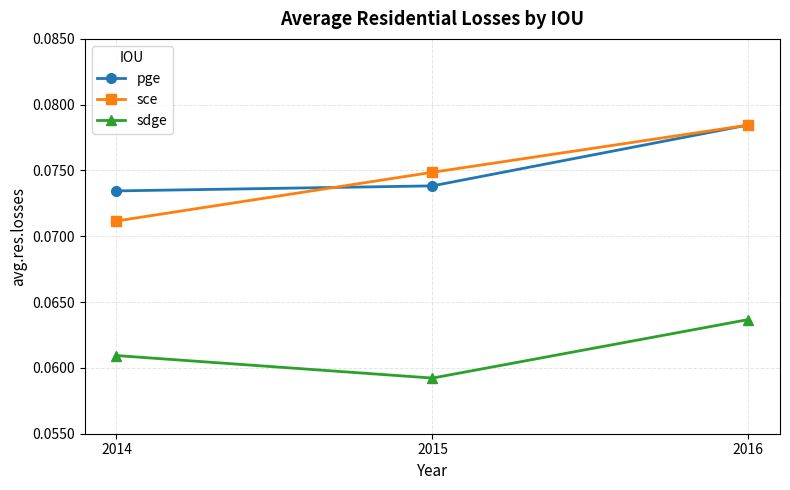

Is the value of sdge at 2015 greater than the value of pge at 2014?

No